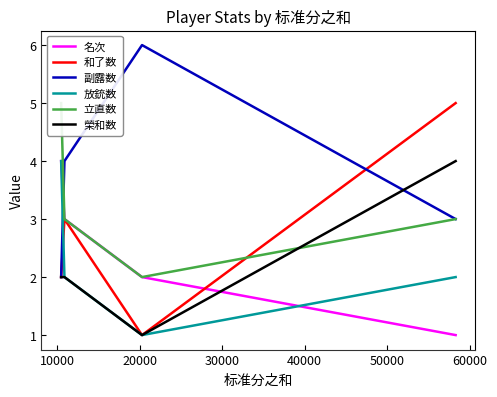

True or false: 放銃数 and 副露数 cross at least once.

True